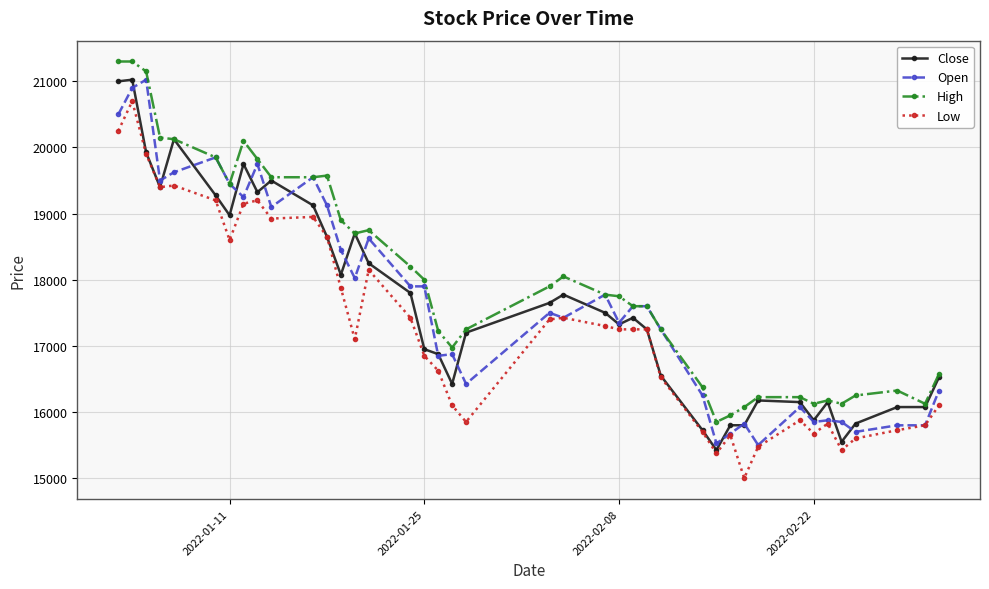

True or false: Low and High intersect in this chart.

False